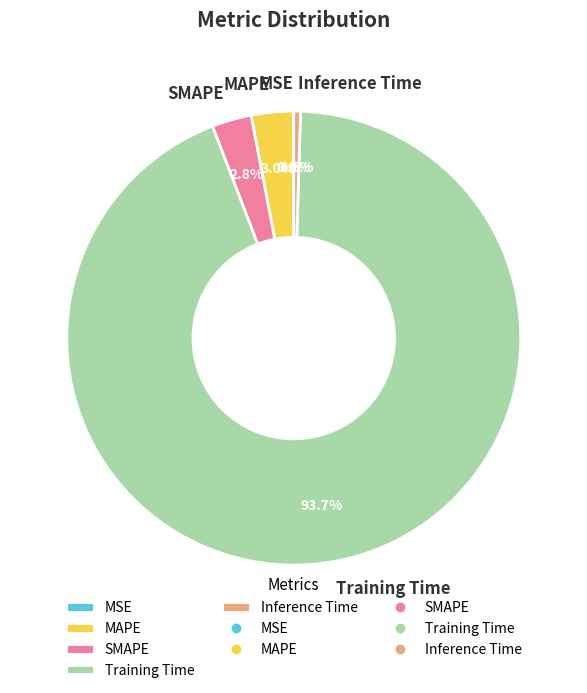

What percentage is the MAPE slice, to the nearest percent?

3%